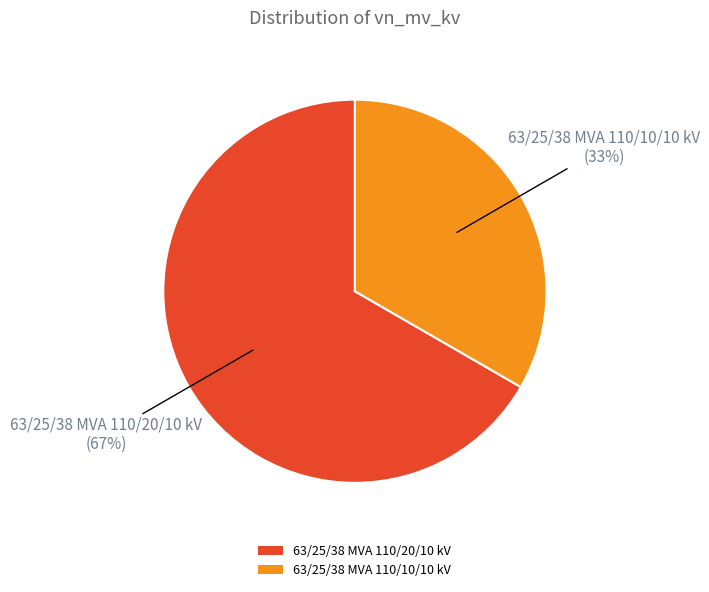

Does 63/25/38 MVA 110/10/10 kV account for over 50% of the chart?

No